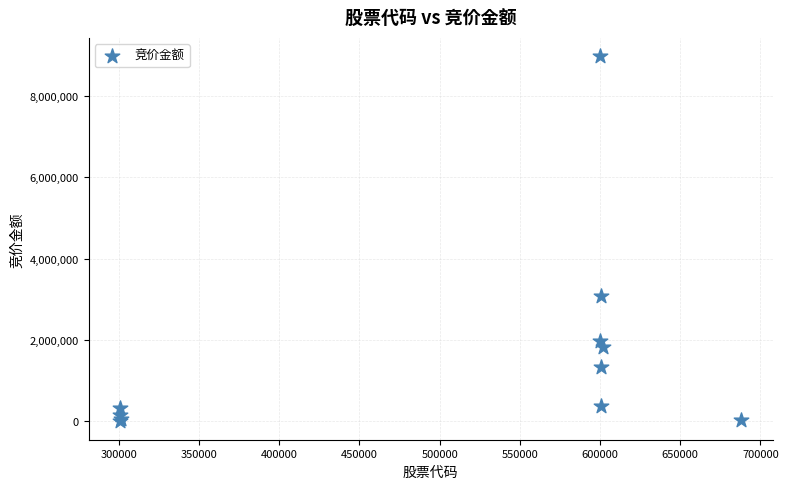

What Y value in the scatter plot is closest to 4487572?

3079800